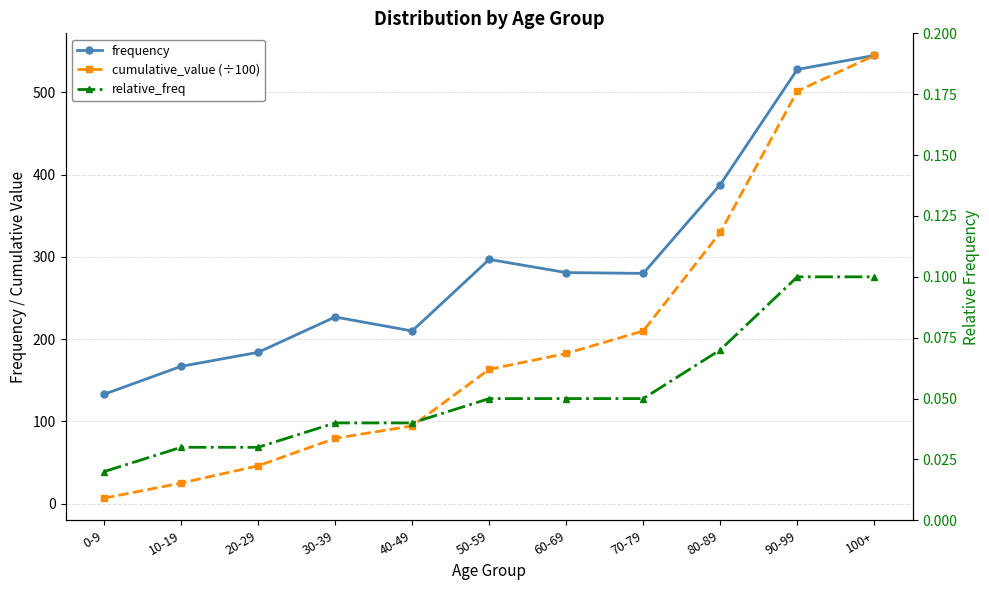

Between 20-29 and 90-99, which series saw the biggest shift?

cumulative_value (÷100)